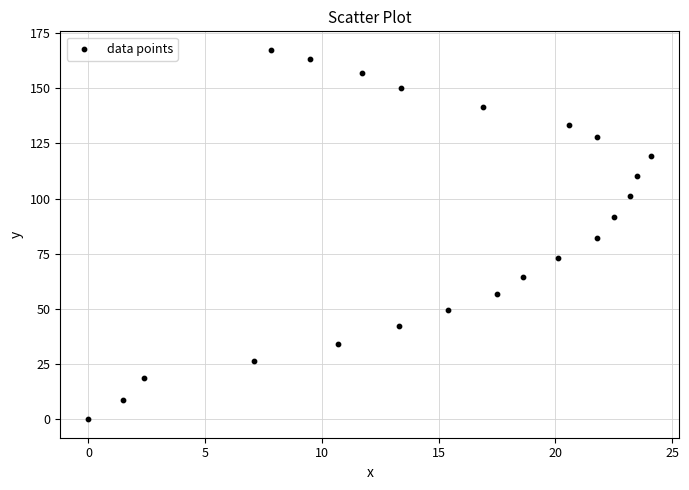

What is the range of X values (max minus min)?

24.1